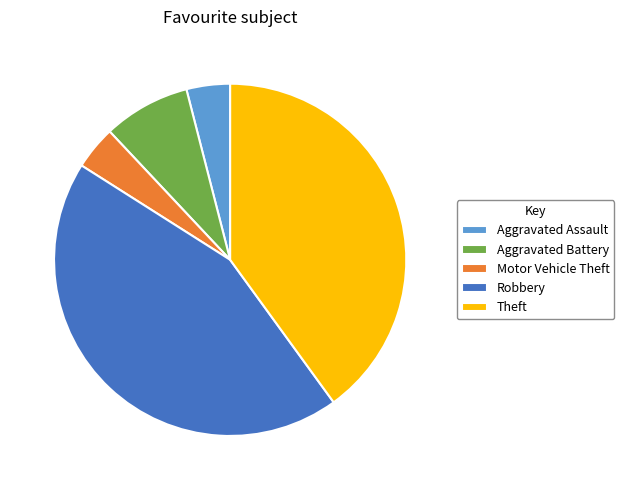

What is the largest slice in the pie chart?

Robbery